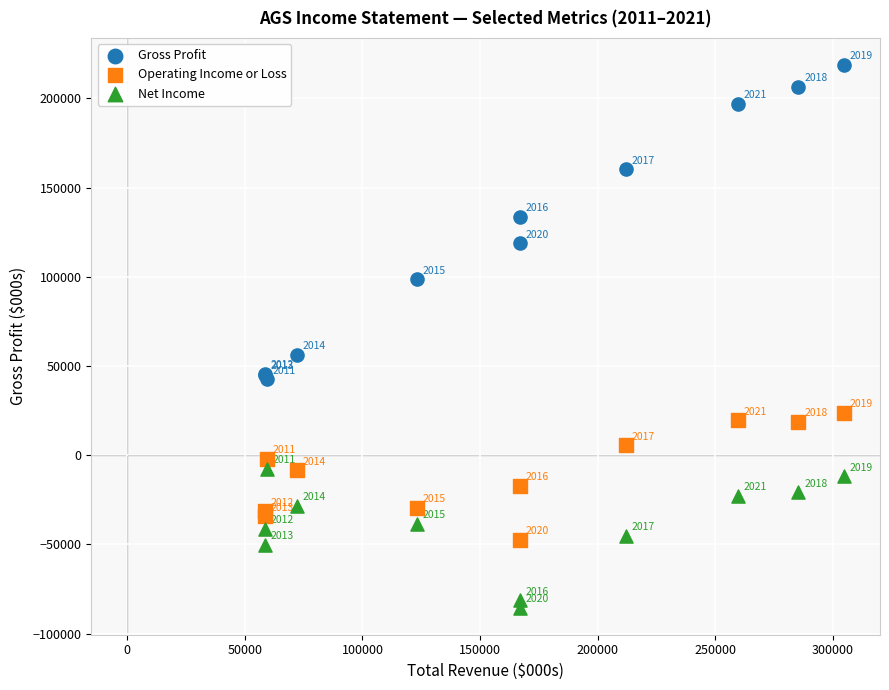

Which series contains the highest Y value?

Gross Profit